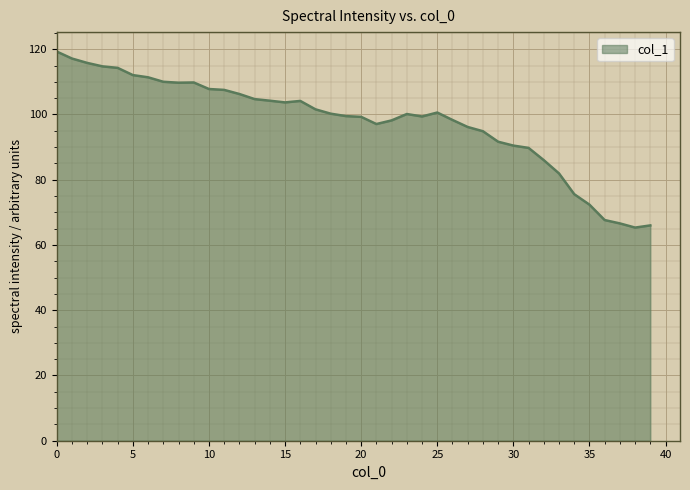

What is the greatest value displayed?

119.3